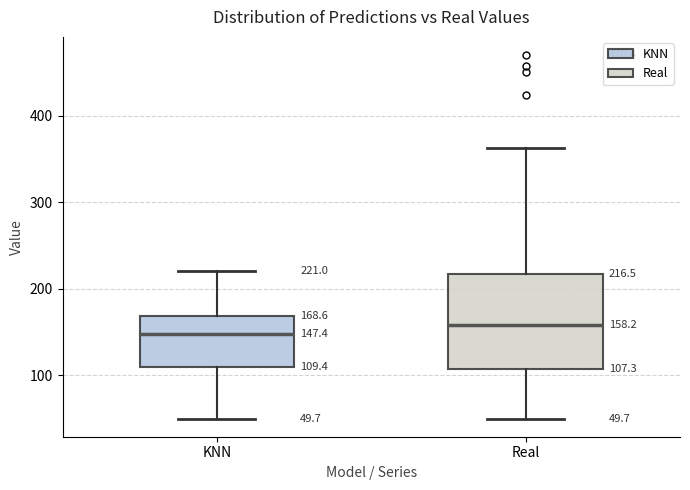

Which box is the tallest, from its lower edge to its upper edge?

Real